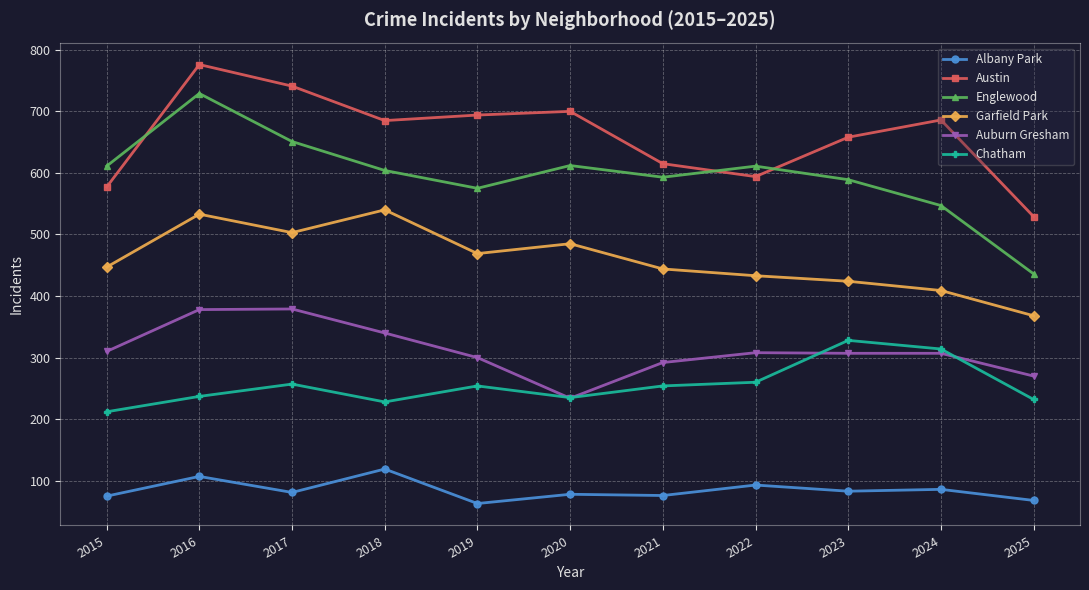

True or false: Austin and Auburn Gresham cross at least once.

False